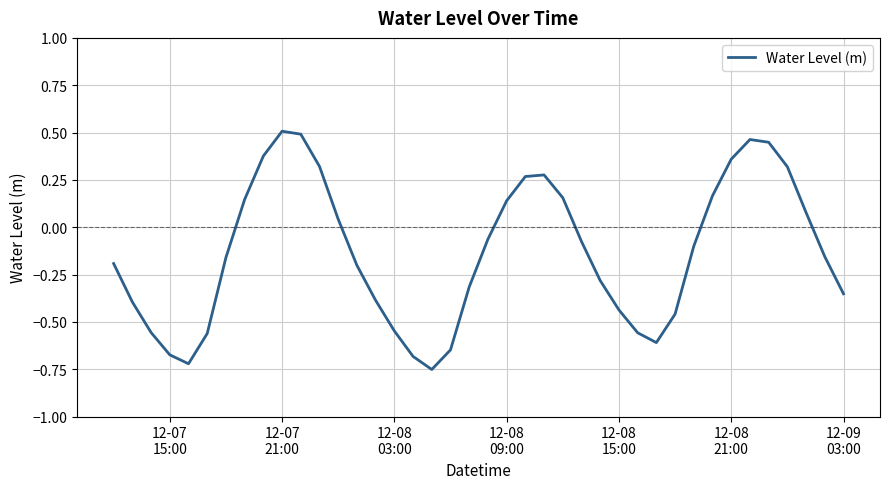

What is the difference between the maximum and minimum values?

1.3